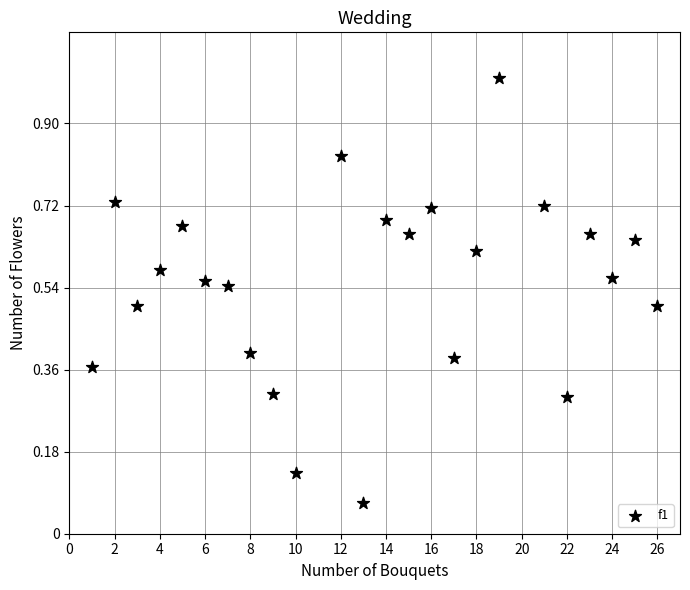

What is the range of Y values (max minus min)?

0.9